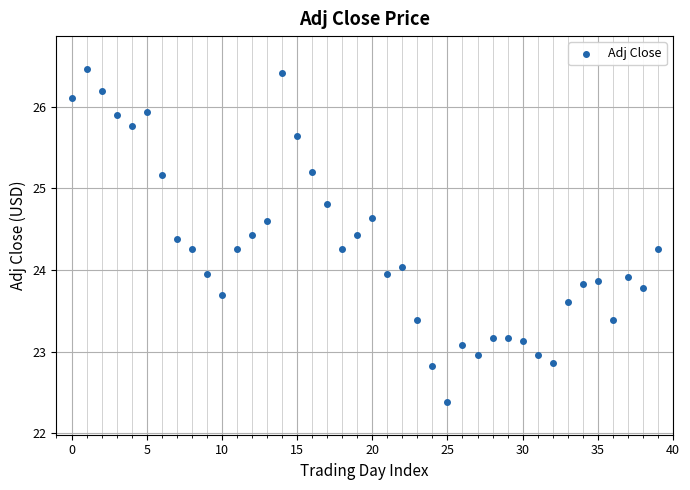

What is the range of Y values (max minus min)?

4.1